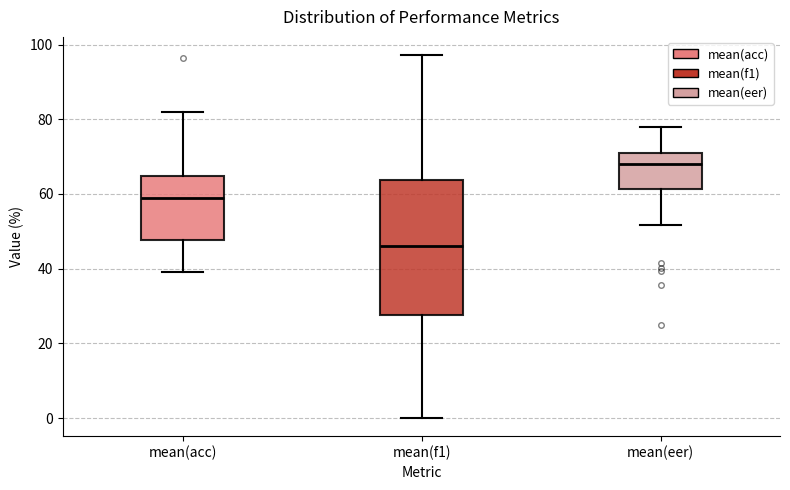

Which box has the lowest median line?

mean(f1)